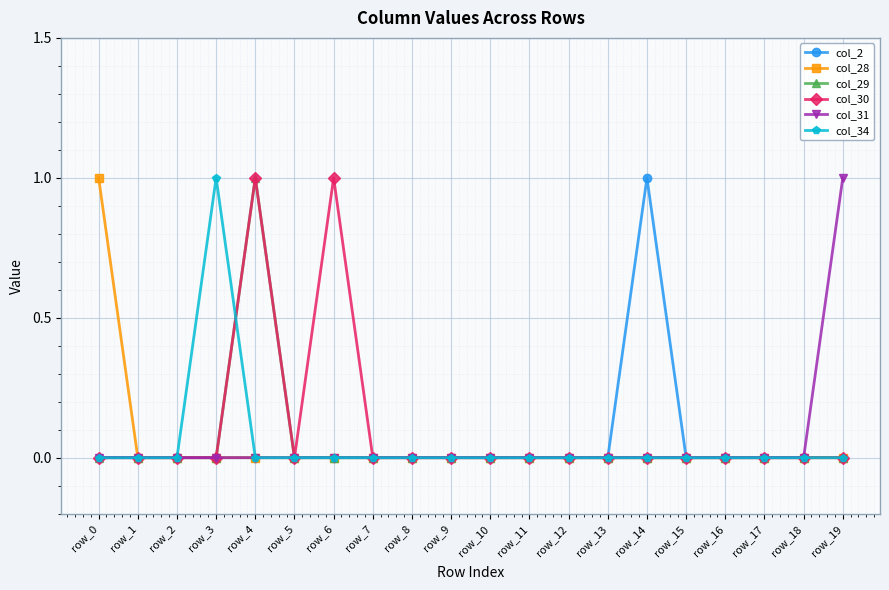

The col_28 series shows 0 at row_8. True or false?

True